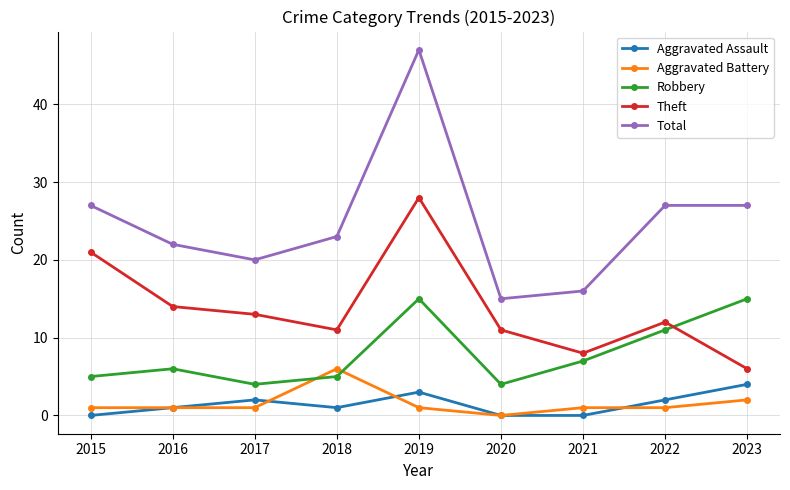

True or false: Total has a value of 6 at 2020.

False